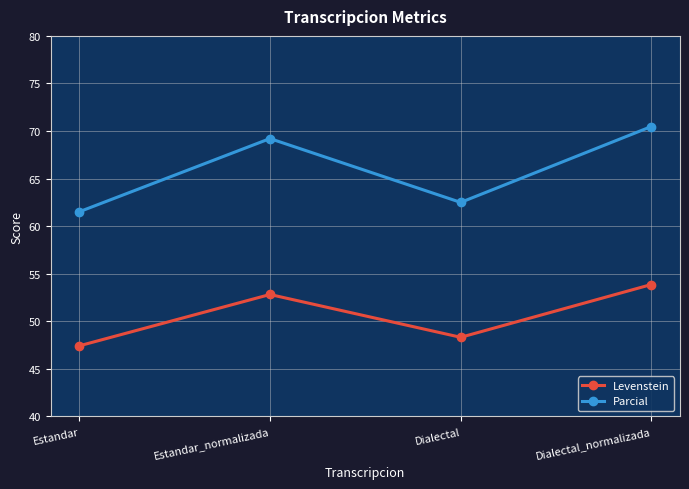

Reading right to left, transcribe all the data shown in this chart.

Levenstein: Dialectal_normalizada=53.9	Dialectal=48.3	Estandar_normalizada=52.8	Estandar=47.4
Parcial: Dialectal_normalizada=70.5	Dialectal=62.5	Estandar_normalizada=69.2	Estandar=61.5